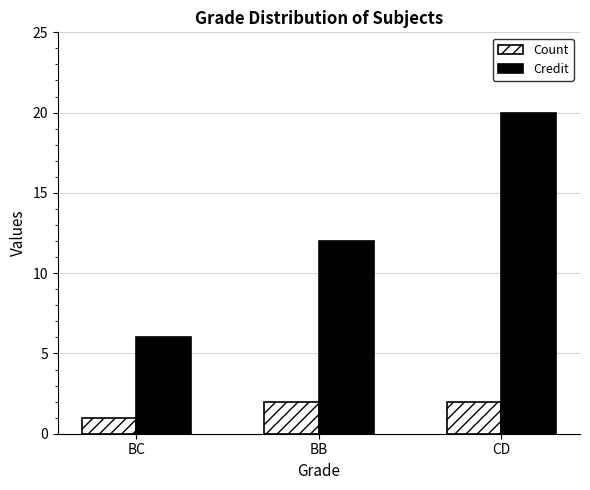

How many bars are there in each group?

2